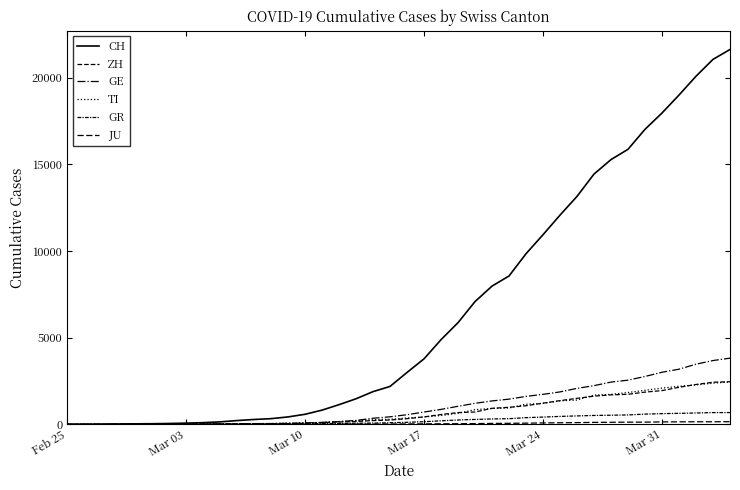

Does the chart display data point markers on the line(s)?

No